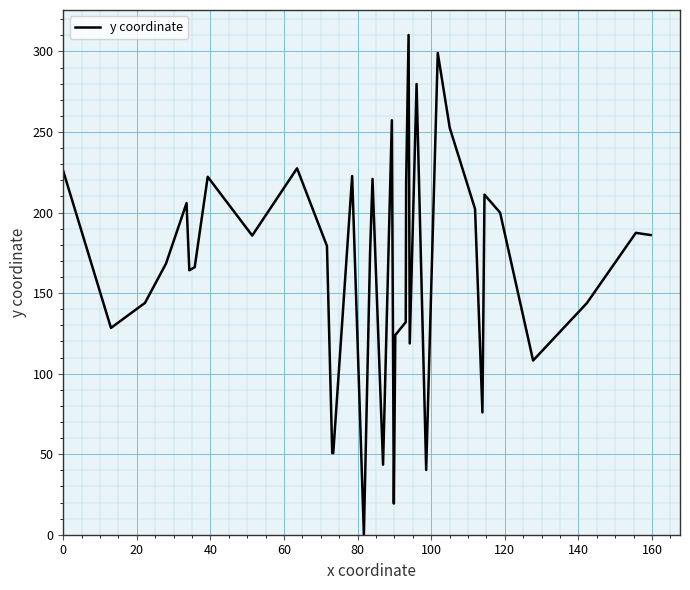

What is the difference between the maximum and second lowest values?

290.9